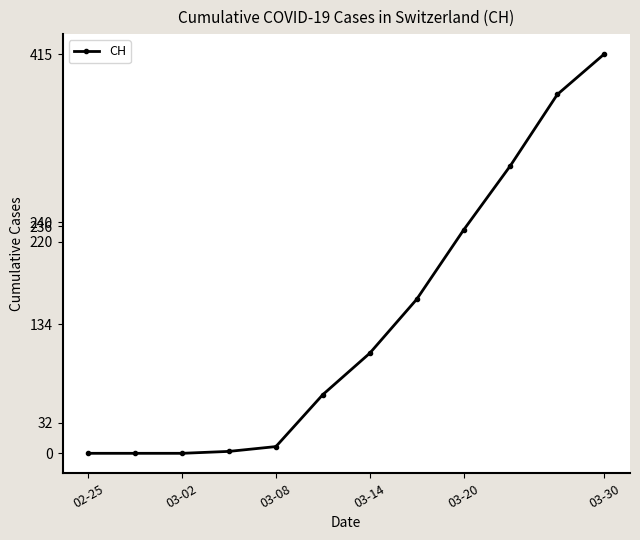

What is the maximum value shown in the chart?

415